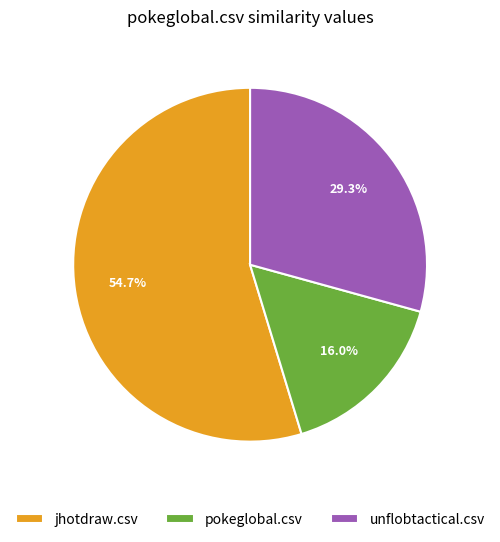

What percentage is the pokeglobal.csv slice, to the nearest percent?

16%